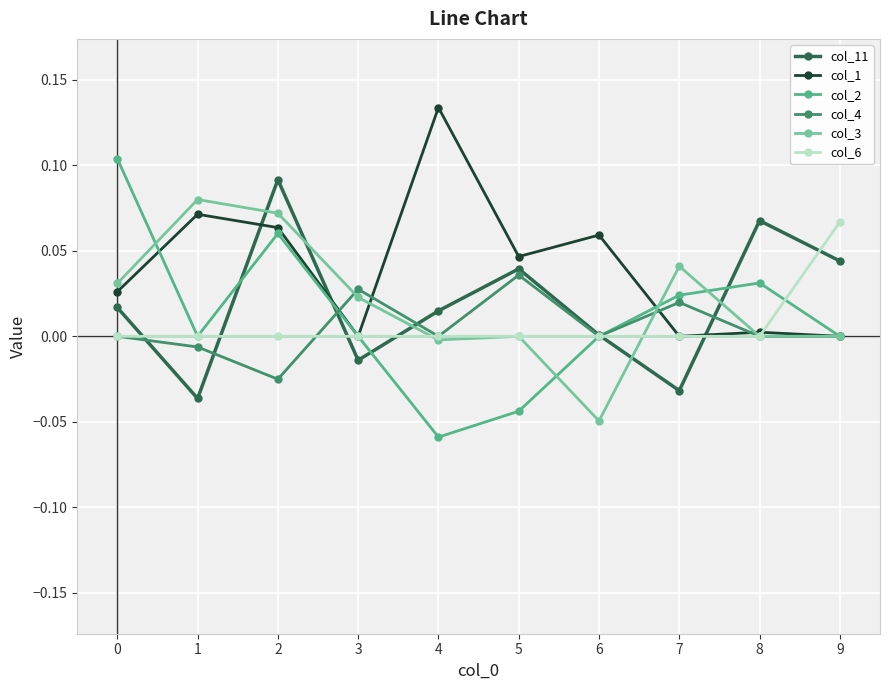

Which category has the highest value across all series?

4